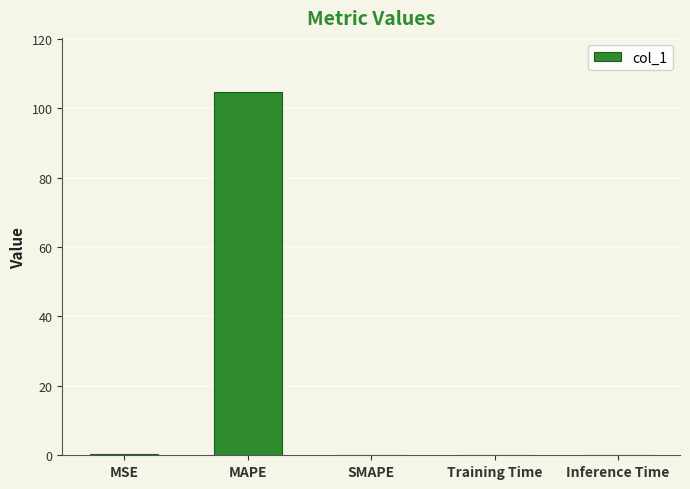

Which category has the highest value across all series?

MAPE